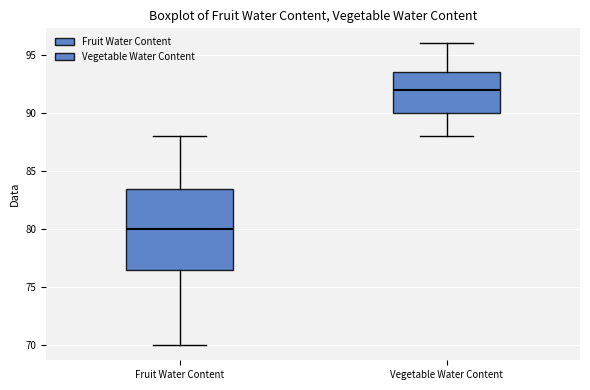

Reading left to right, read every box against the y-axis: the position of its median line, the range the box covers, and the ends of its whiskers. The values are not printed on the chart, so give them approximately, as read against the axis.

Fruit Water Content: median 80.0, box 76.5 to 83.5, whiskers 70.0 to 88.0
Vegetable Water Content: median 92.0, box 90.0 to 93.5, whiskers 88.0 to 96.0